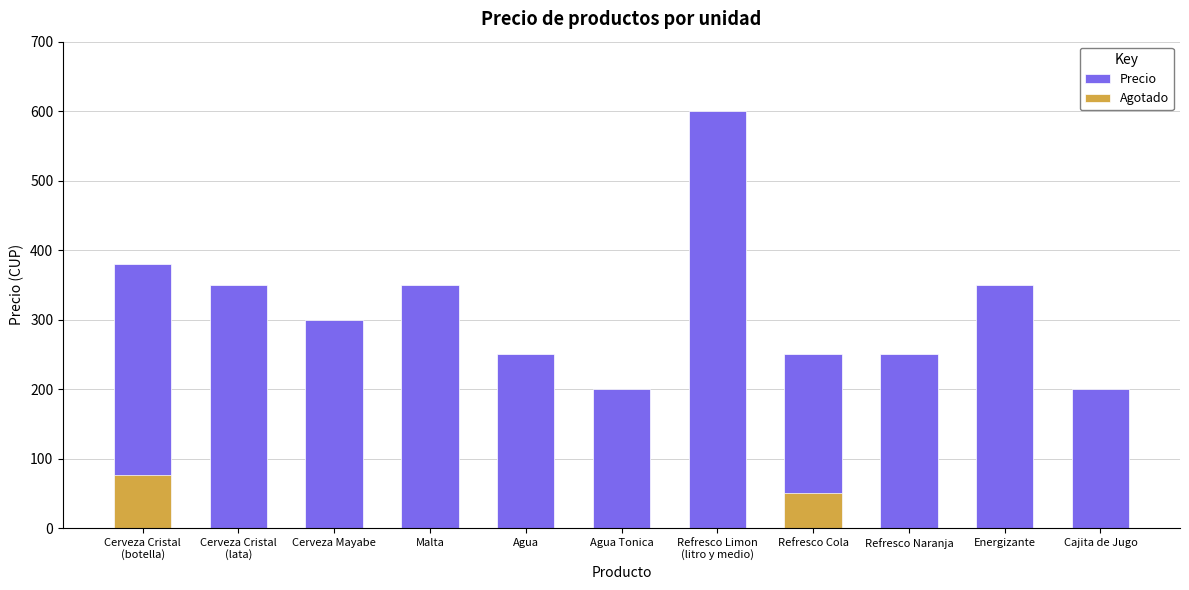

Between Malta and Energizante, which is larger?

Malta